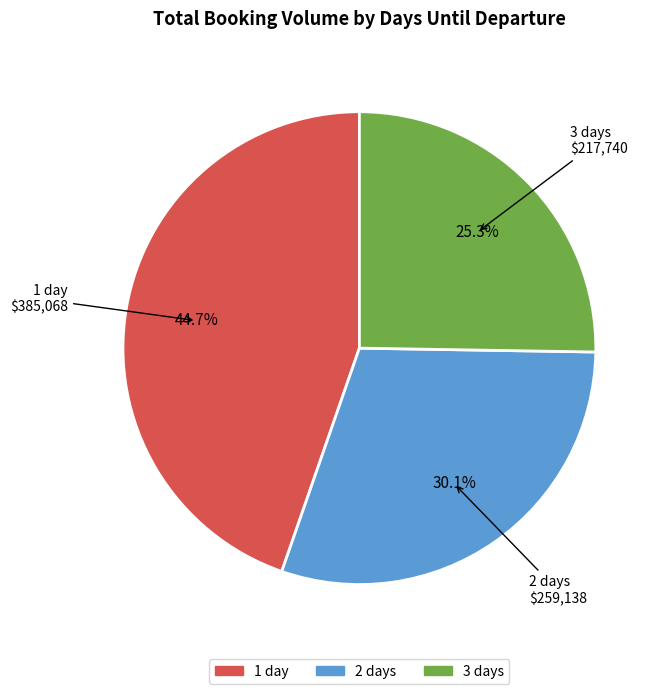

Is 1 day the majority of the pie?

No